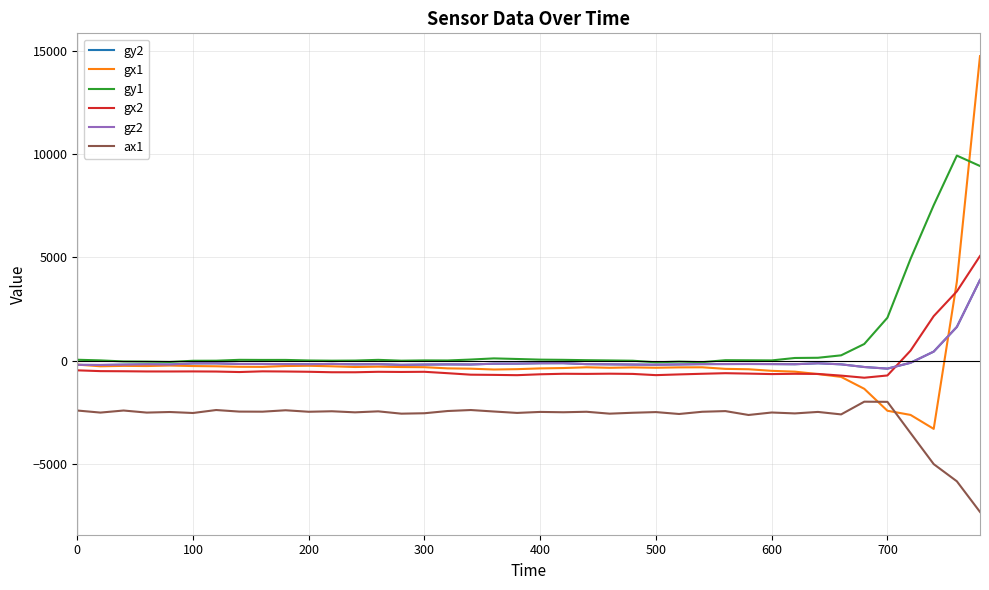

What is the average value of the gx1 series?

-74